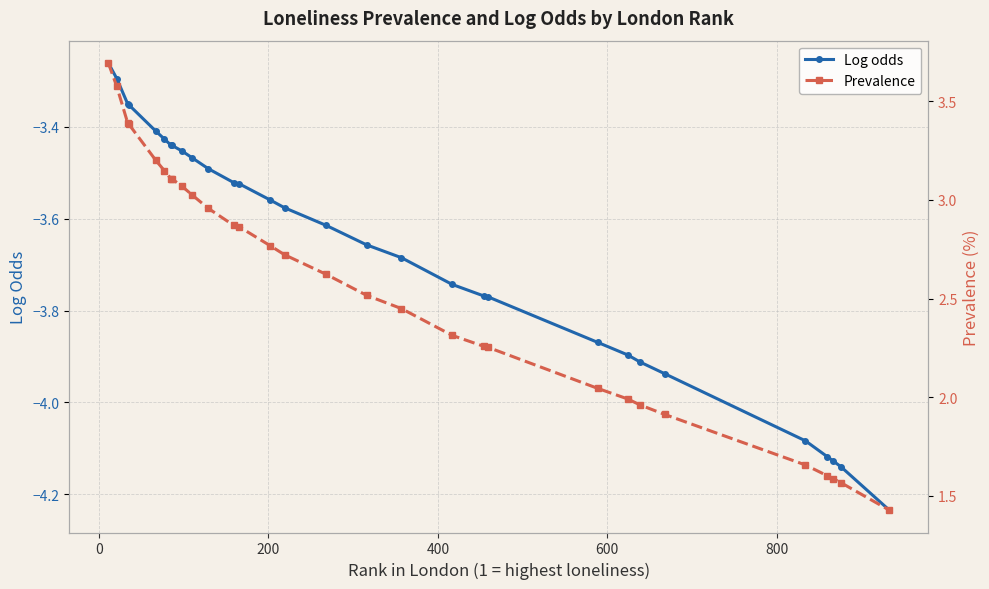

What is the highest value of the Log odds series?

-3.3